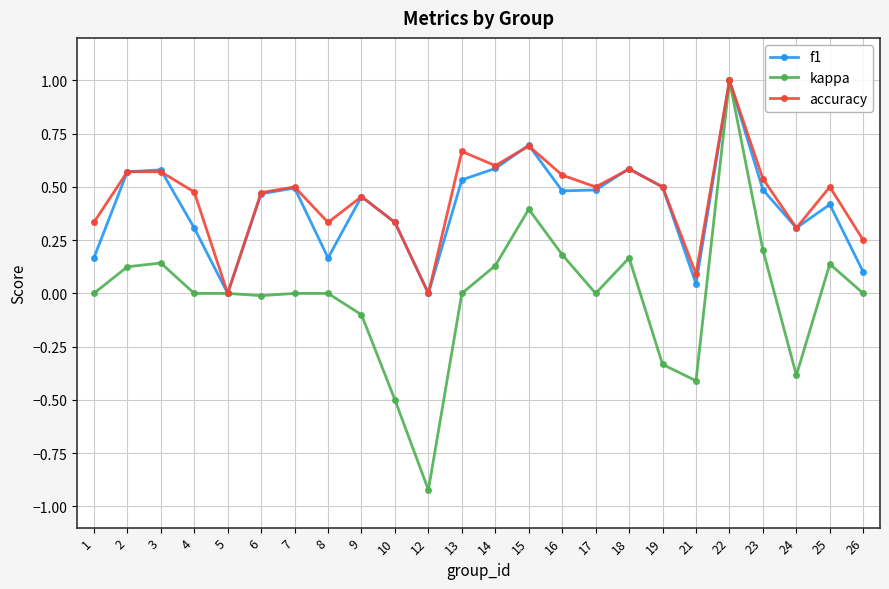

Which series changed the most between 23 and 24?

kappa